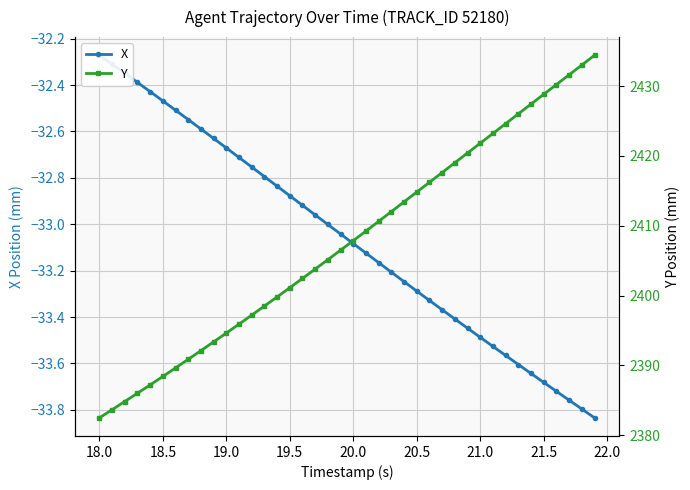

True or false: X and Y cross at least once.

False